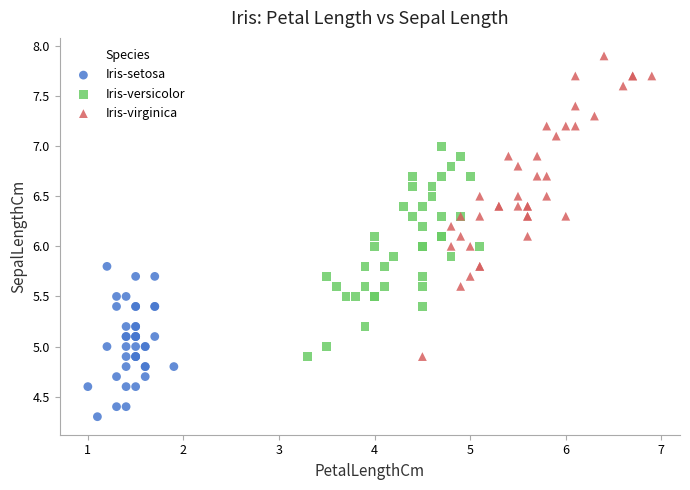

Which series contains the highest Y value?

Iris-virginica